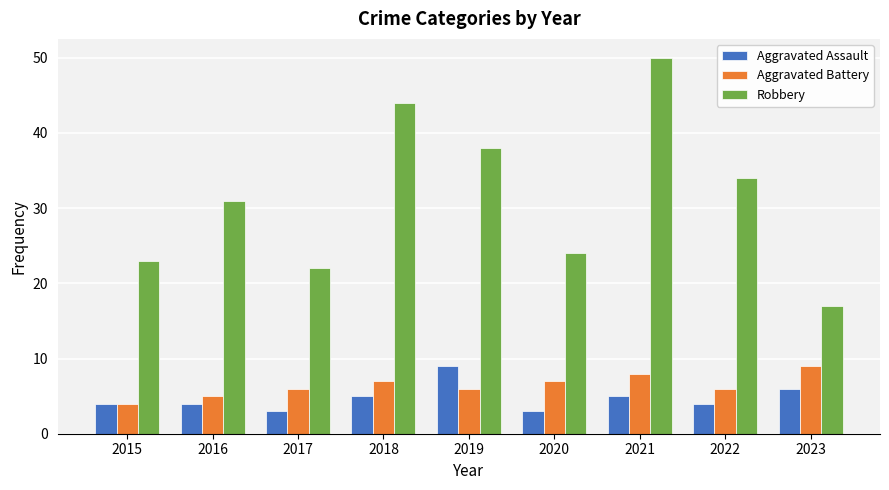

What is the approximate value of Aggravated Battery at 2021?

8